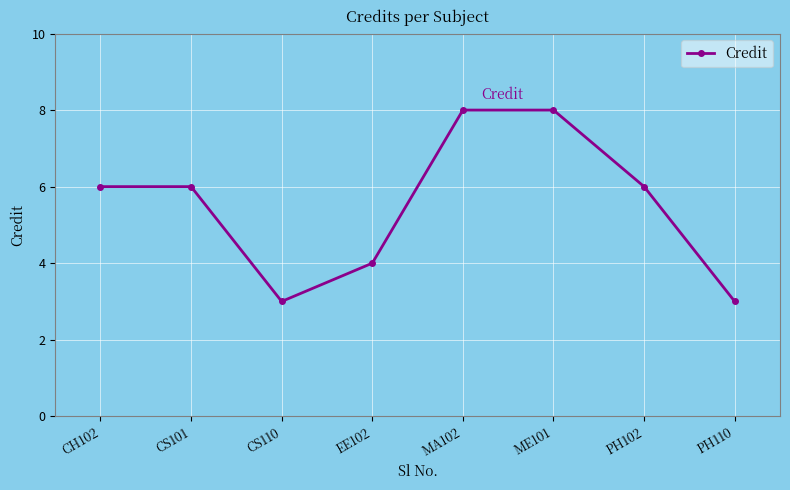

How many interior local valleys (lower than both neighbors) does the data have?

1